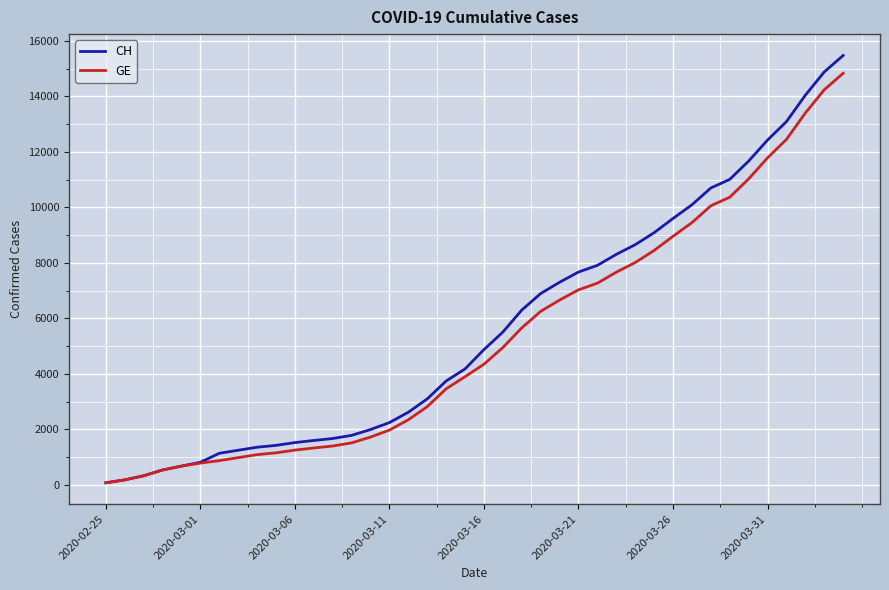

Which series has the widest spread of values?

CH